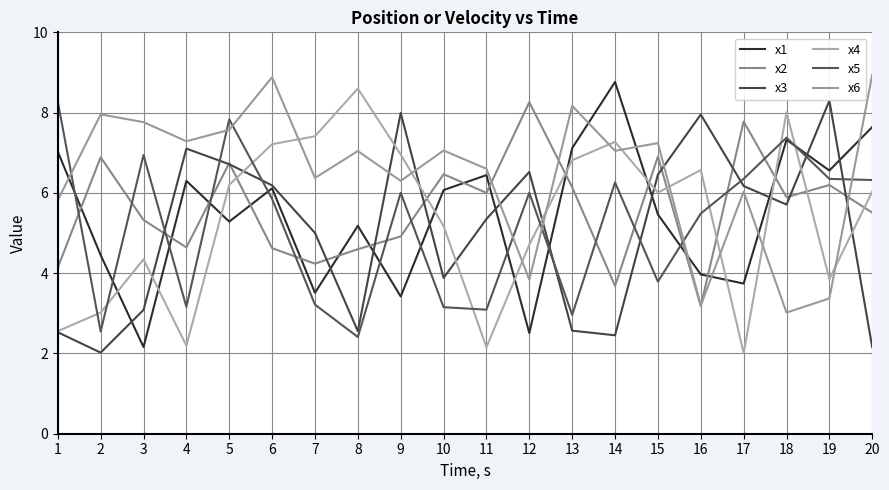

What is the difference between the maximum and minimum values in the x5 series?

5.9